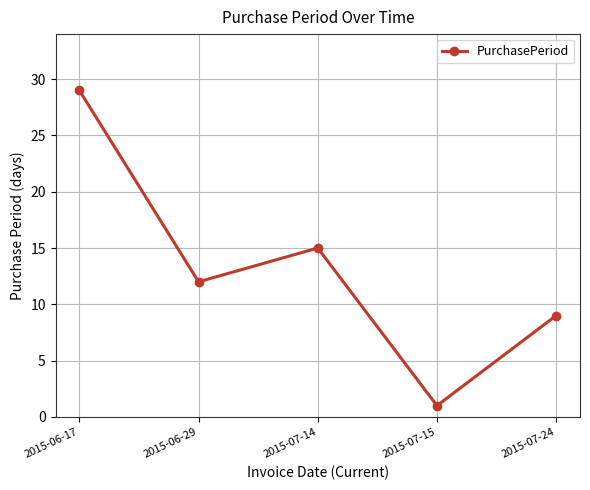

The value at 2015-07-24 is 9. True or false?

True